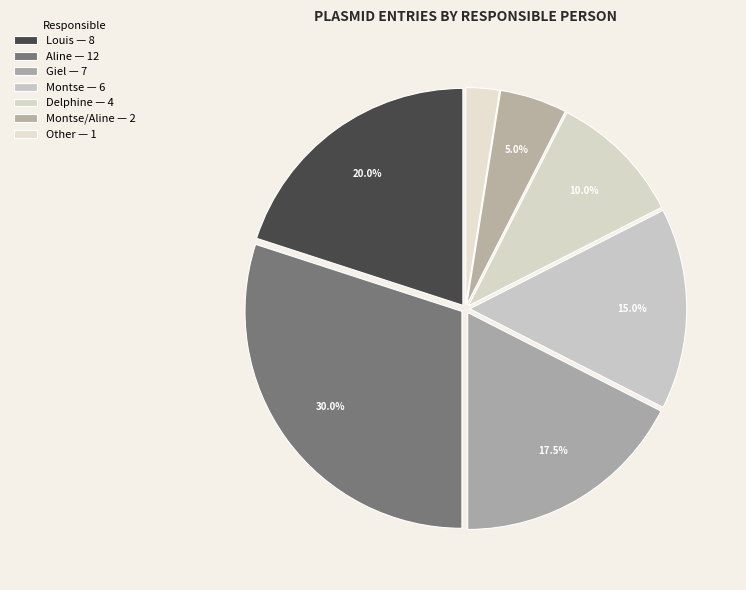

Is there a majority slice in this chart?

No